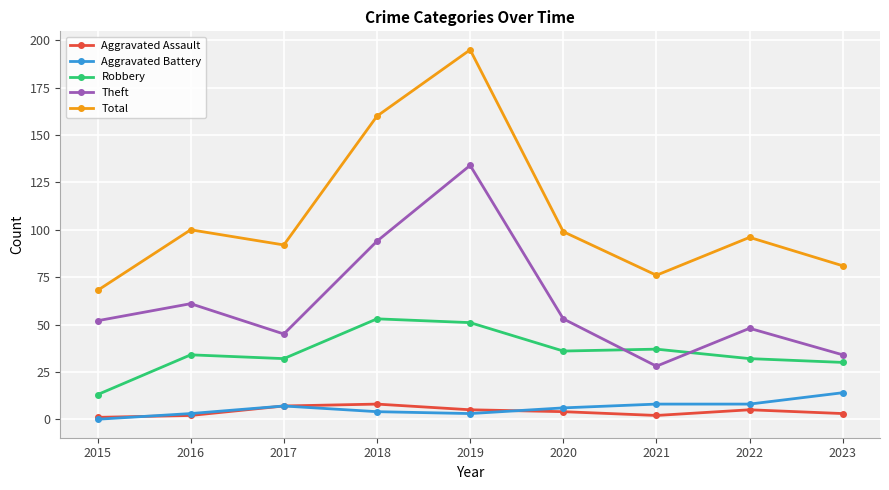

What are all the series names shown in the legend?

Aggravated Assault, Aggravated Battery, Robbery, Theft, Total